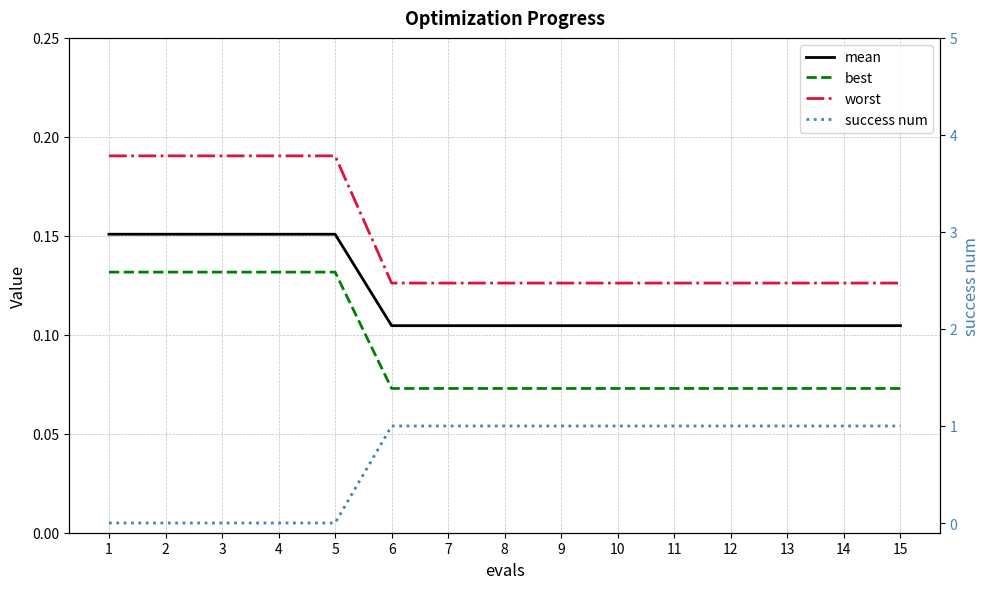

At which category is the sum across all series the highest?

6